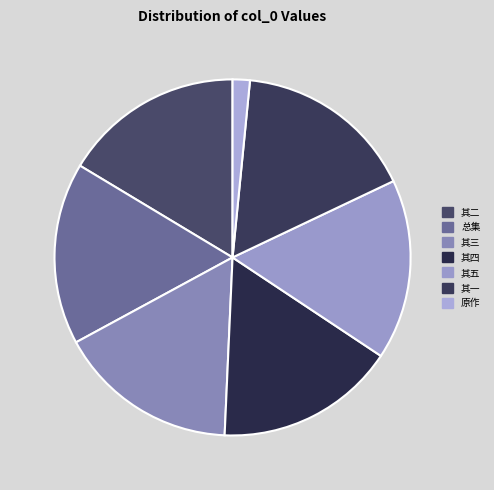

Count the number of slices in the pie.

7